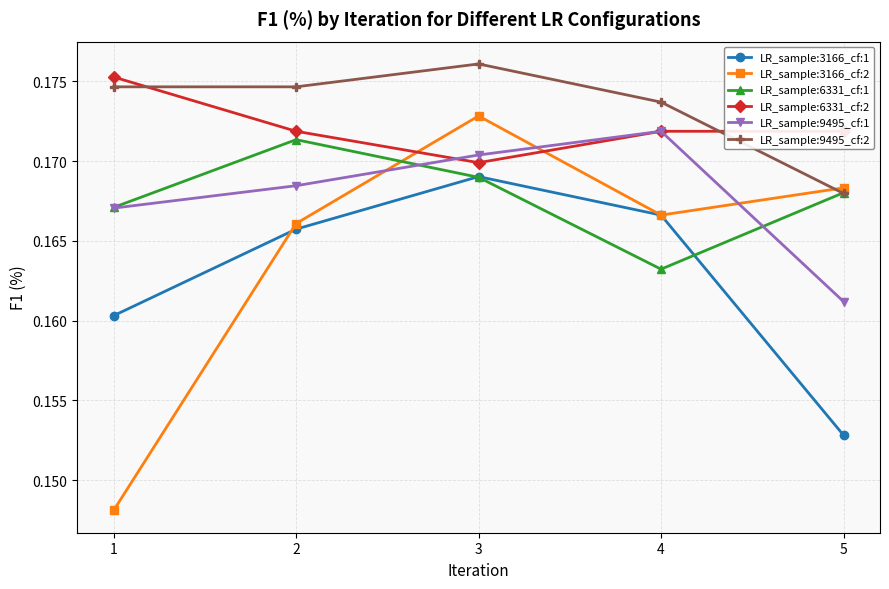

Count the LR_sample:3166_cf:2 values in the range 0 to 1.

5